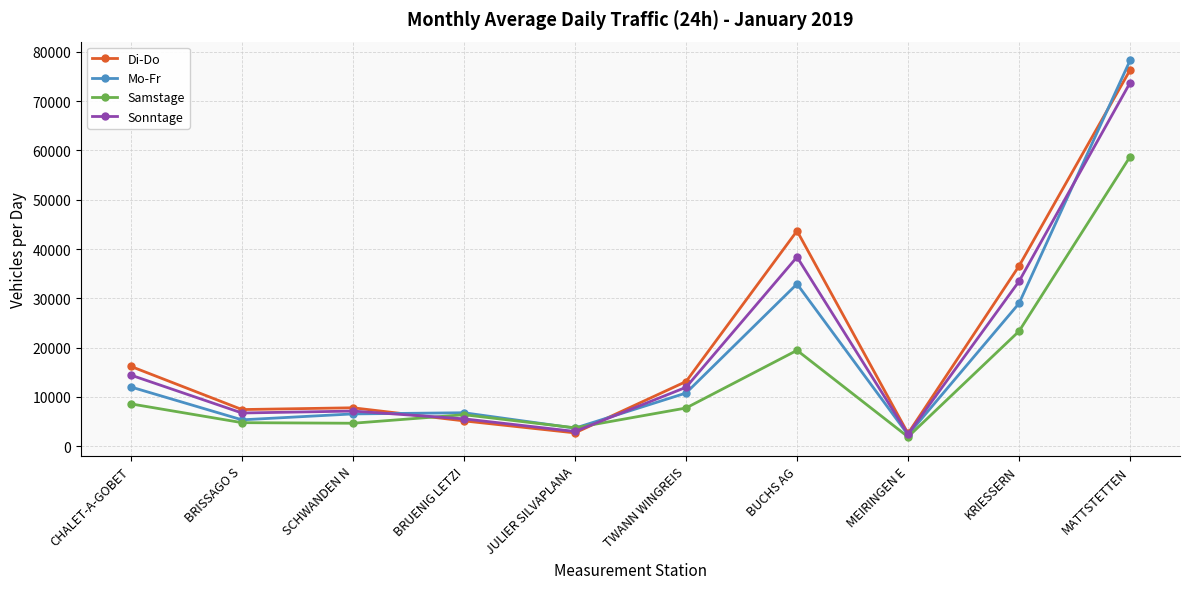

What is the minimum value for Mo-Fr?

2330.5